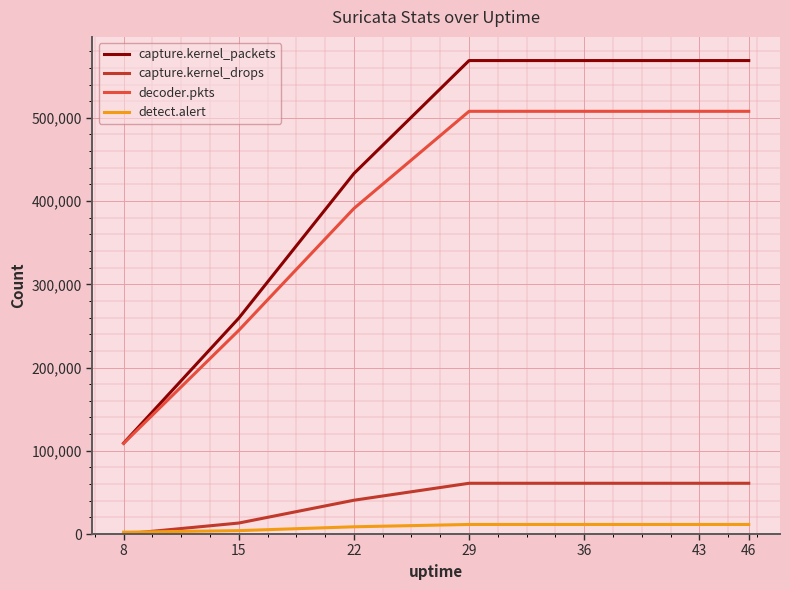

Which series changed the most between 15 and 29?

capture.kernel_packets